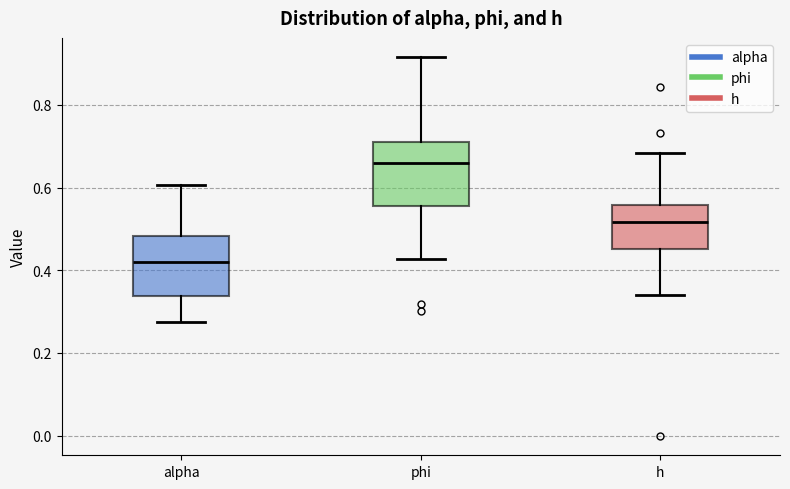

Reading left to right, read every box against the y-axis: the position of its median line, the range the box covers, and the ends of its whiskers. The values are not printed on the chart, so give them approximately, as read against the axis.

alpha: median 0.42, box 0.34 to 0.48, whiskers 0.28 to 0.60
phi: median 0.66, box 0.56 to 0.72, whiskers 0.42 to 0.92
h: median 0.52, box 0.46 to 0.56, whiskers 0.34 to 0.68